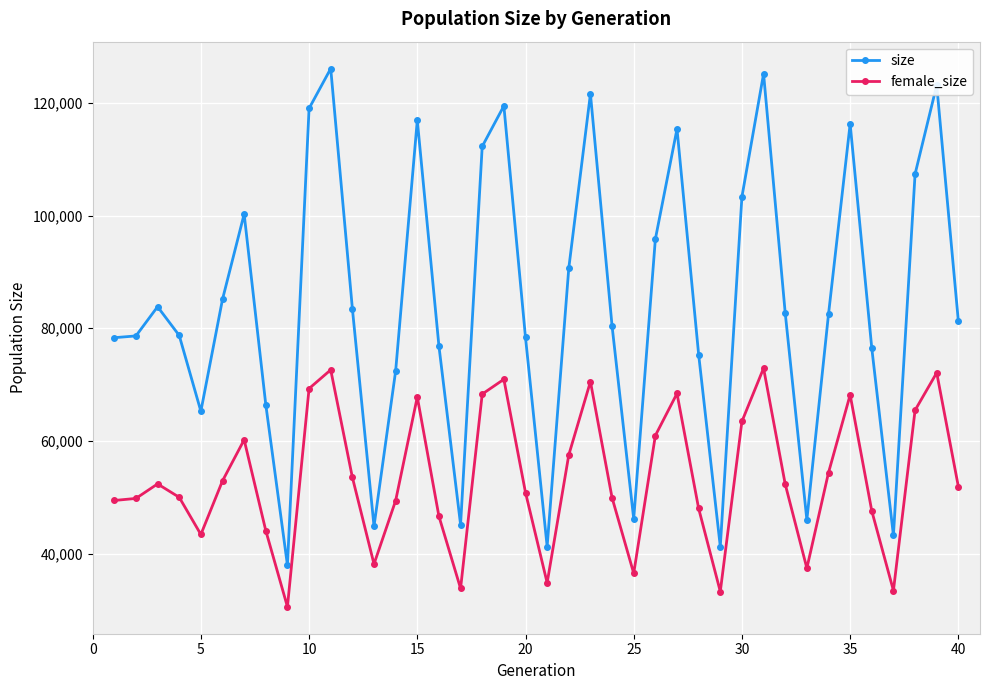

How many interior local peaks does the size series have?

10